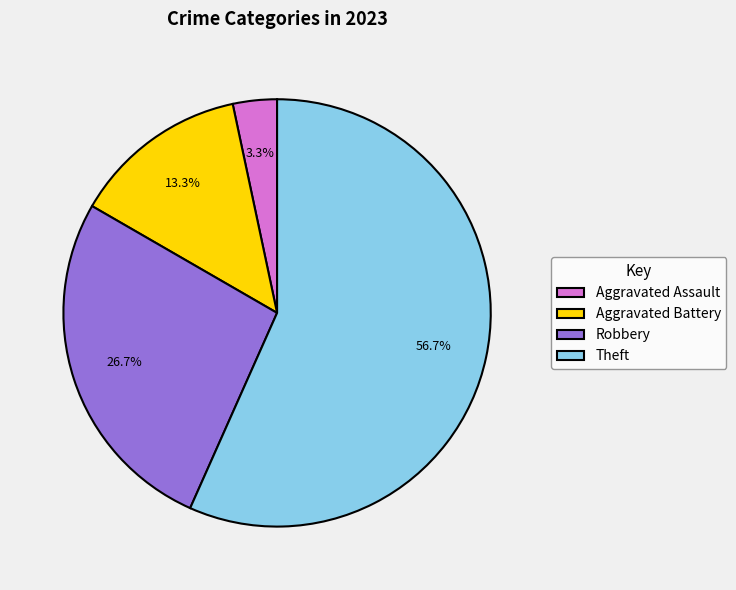

Which slice is the smallest?

Aggravated Assault